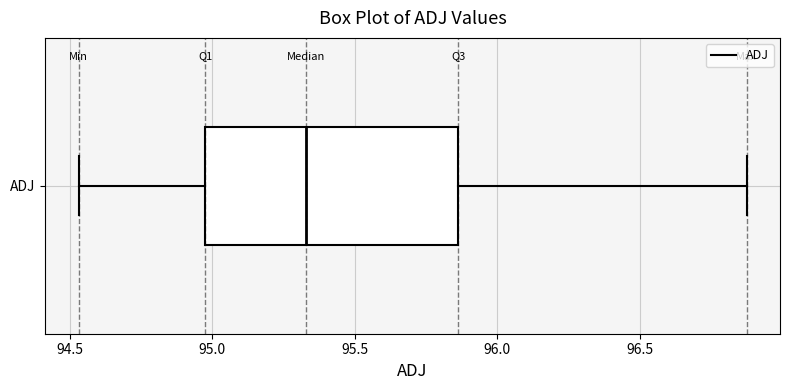

Read this box plot against the x-axis: the position of the median line, the range covered by the box, and the ends of both whiskers. The values are not printed on the chart, so give them approximately, as read against the axis.

median 95.35, box 95.00 to 95.85, whiskers 94.55 to 96.85